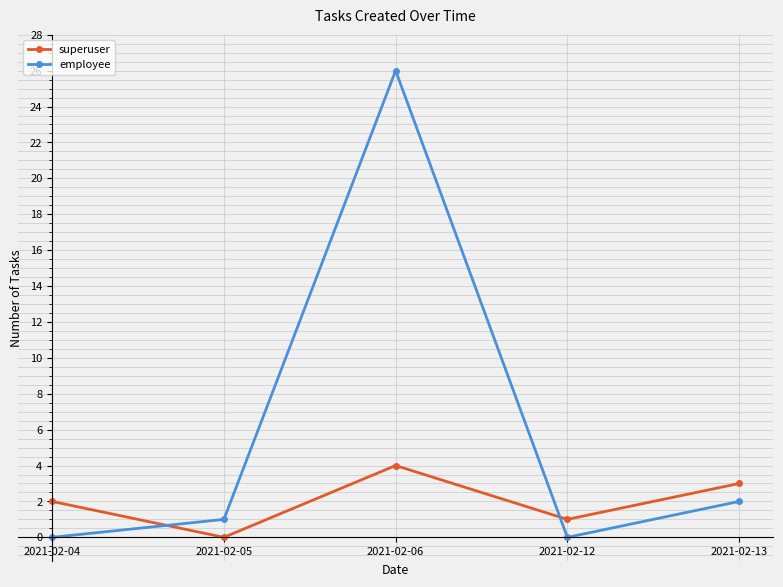

Where do superuser and employee first cross each other?

2021-02-04 and 2021-02-05